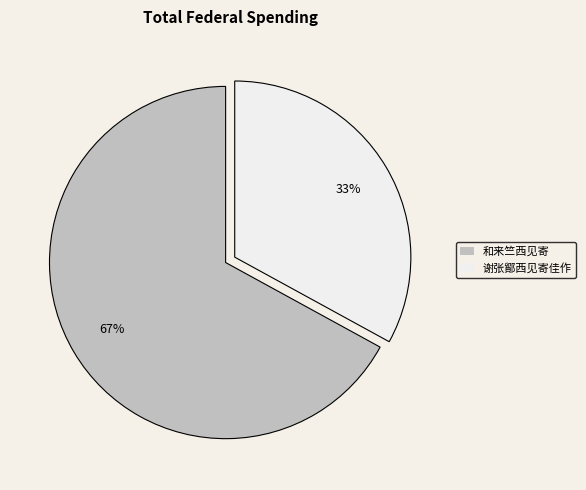

How many slices are in this pie chart?

2